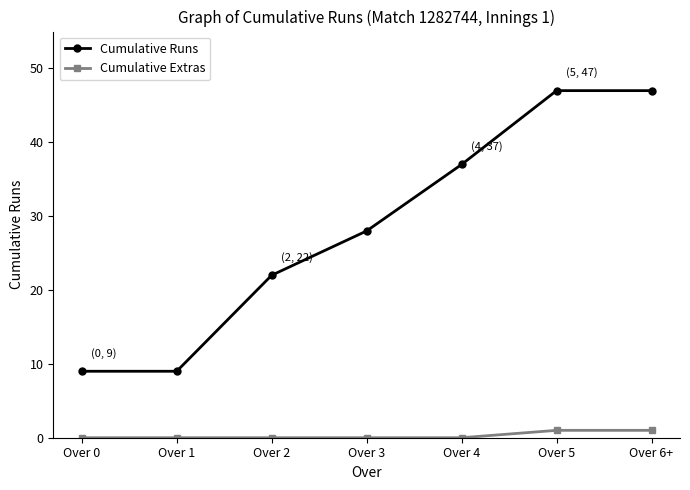

What is the greatest value displayed?

47